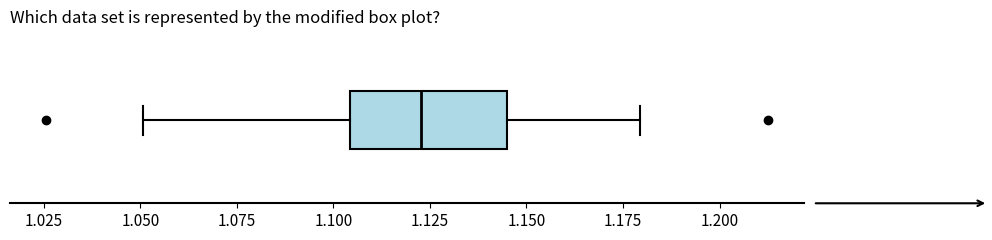

Where is the left edge of the box on the x-axis? The values are not printed on the chart, so give them approximately, as read against the axis.

1.105